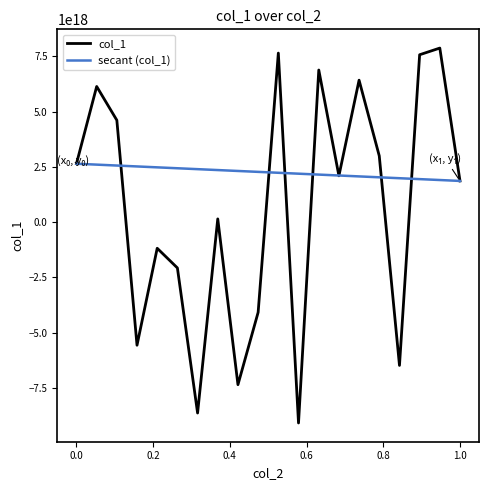

What is the value of the 2nd point from the left?

6132555879416943616